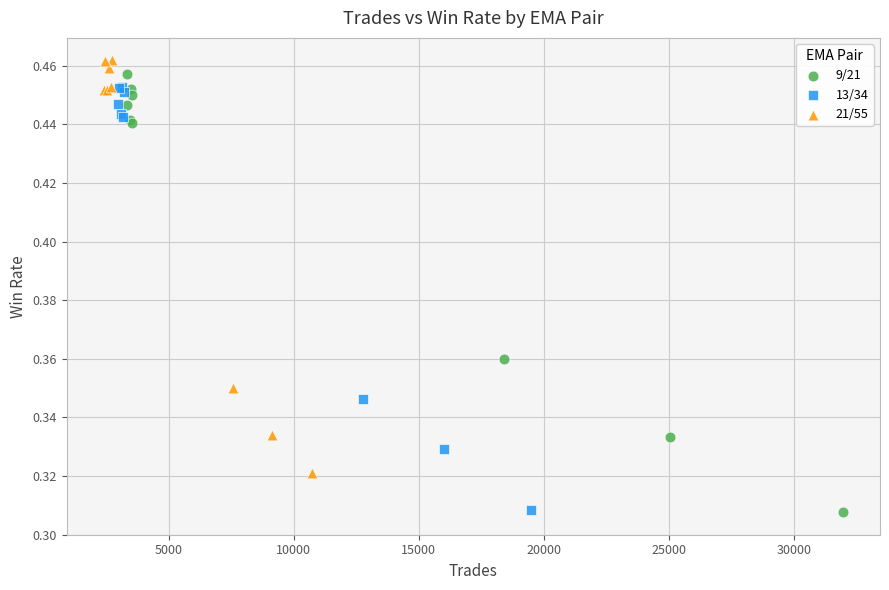

Which series has the widest spread of Y values?

9/21